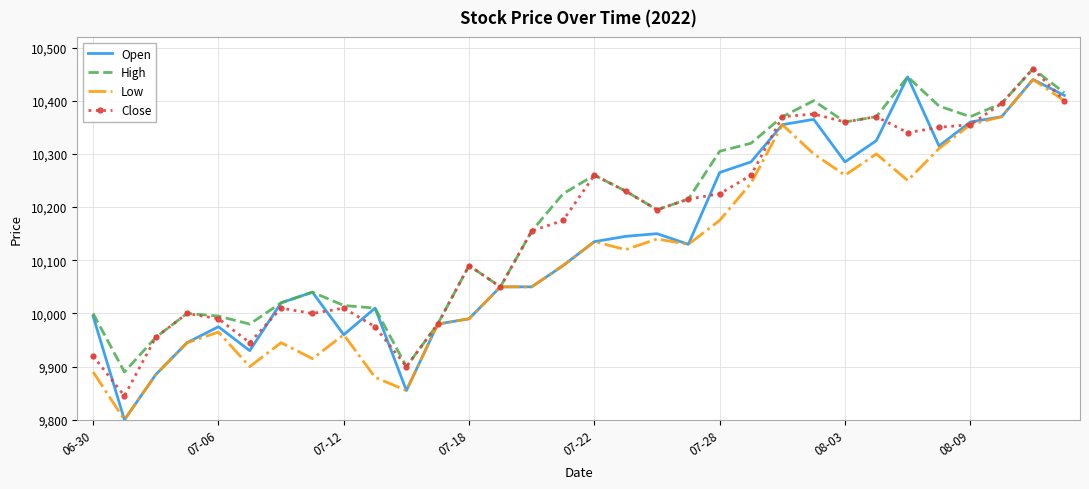

What is the minimum value shown in the chart?

9800